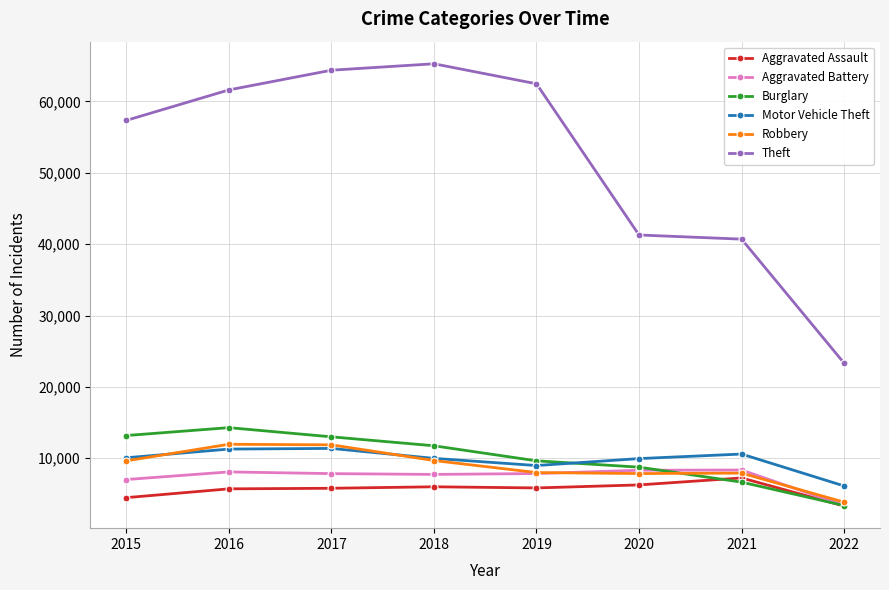

Which series has the largest total across all categories?

Theft